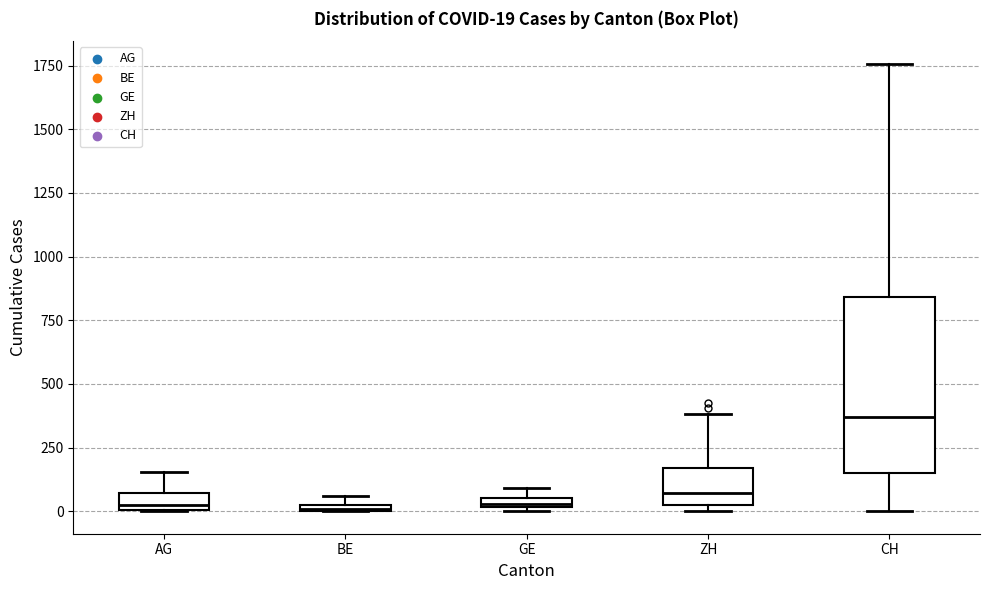

Which box's median line is the highest?

CH